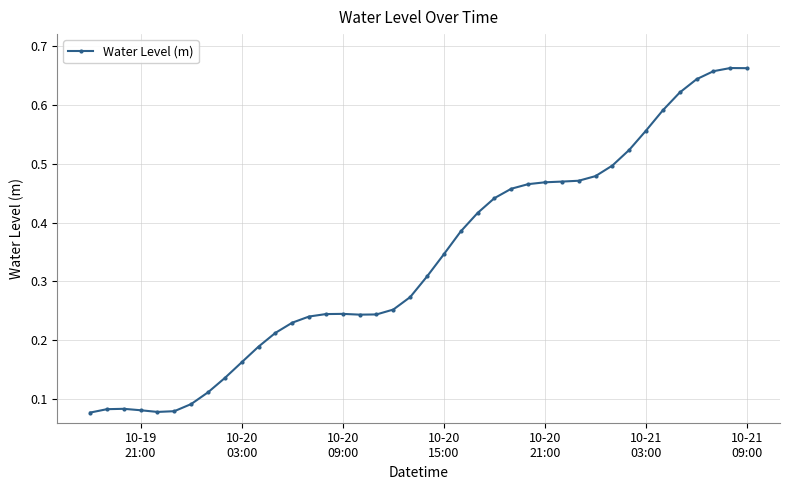

Count the values in the range 0 to 1.

40